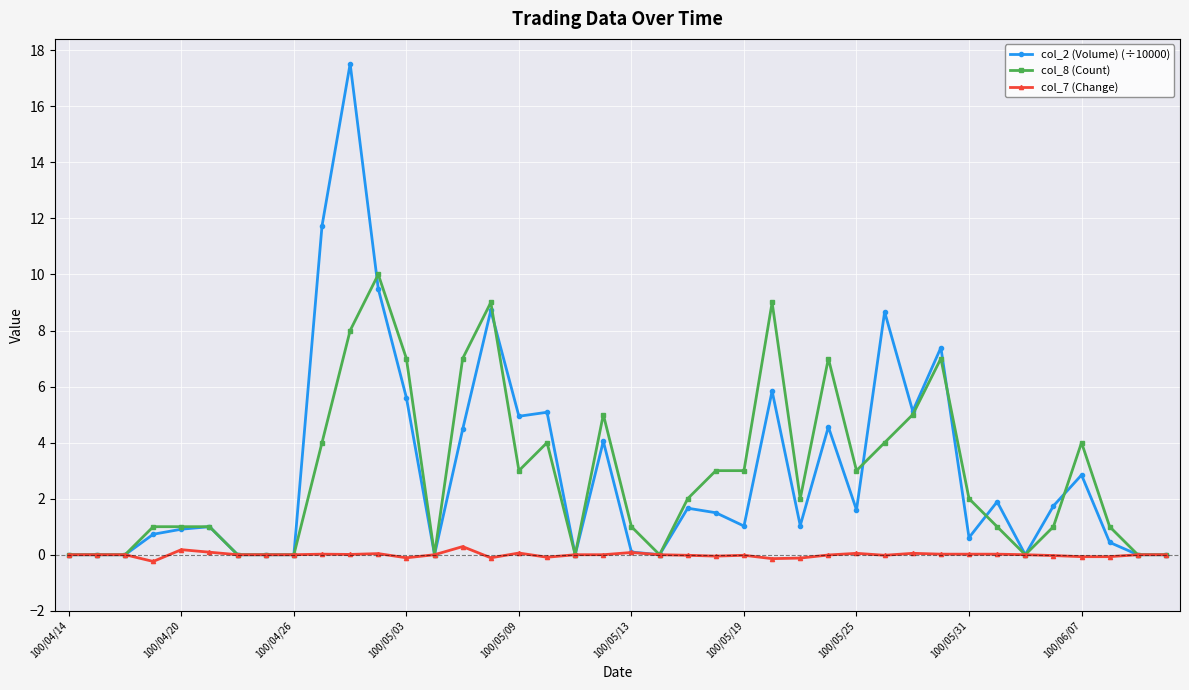

How many col_8 (Count) values are between 0 and 5?

32